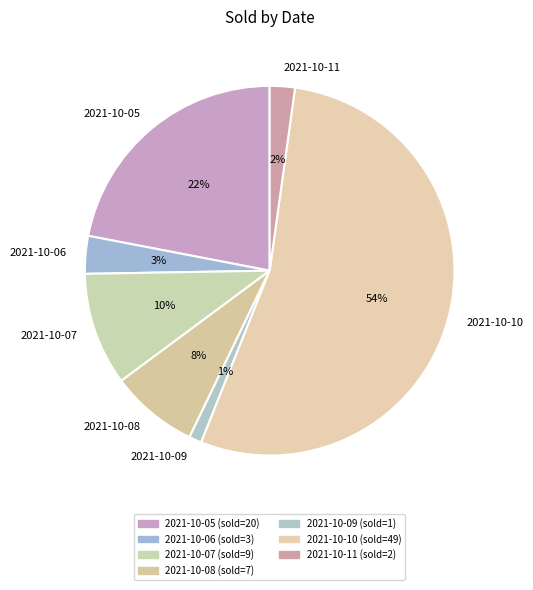

How many segments does this pie chart have?

7